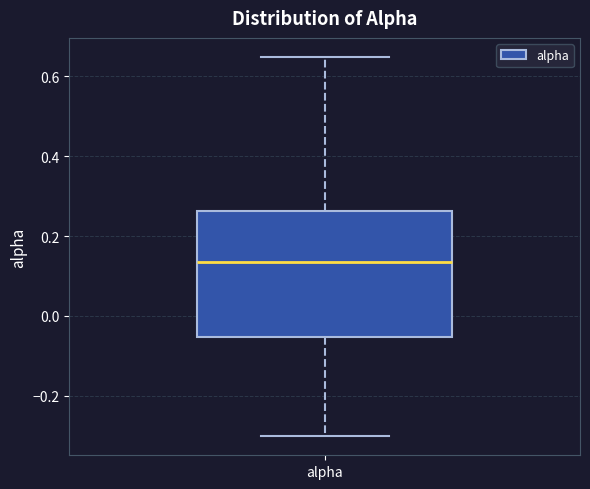

Where does the upper whisker of the box for alpha end on the y-axis? The values are not printed on the chart, so give them approximately, as read against the axis.

0.64